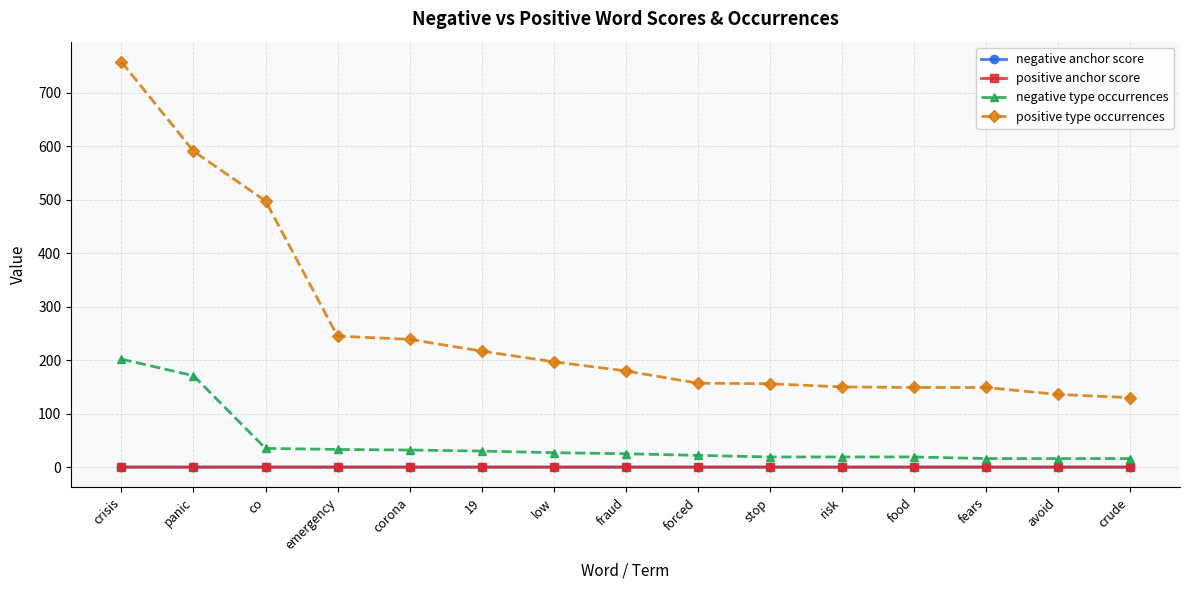

The positive anchor score series shows 0.0 at co. True or false?

True